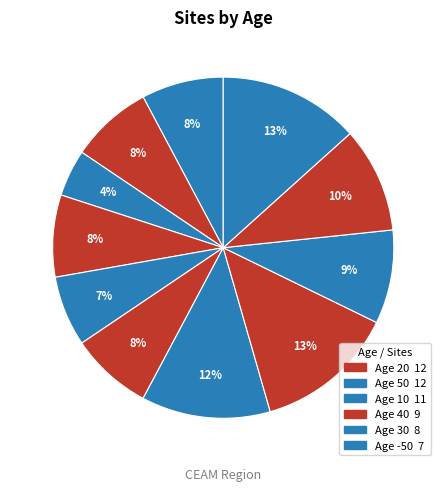

How many segments does this pie chart have?

11